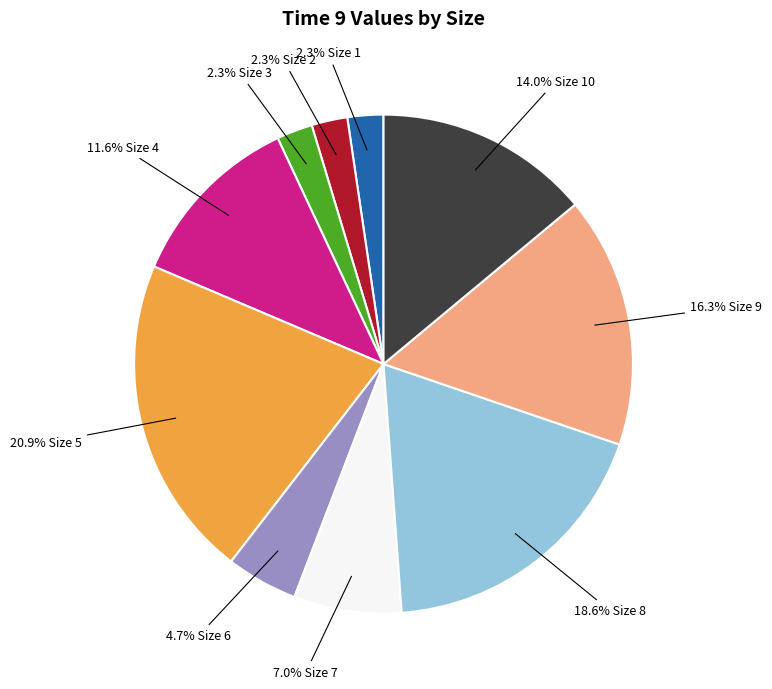

Is there a majority slice in this chart?

No